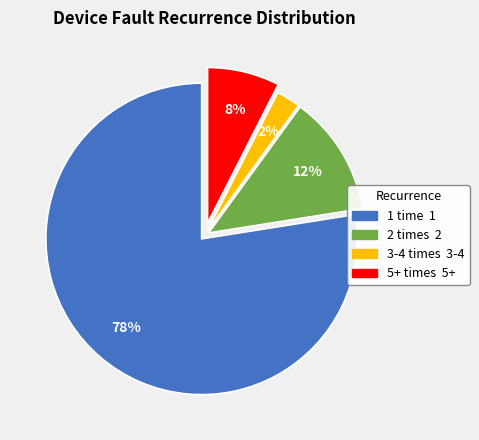

Does any single category account for the majority?

Yes